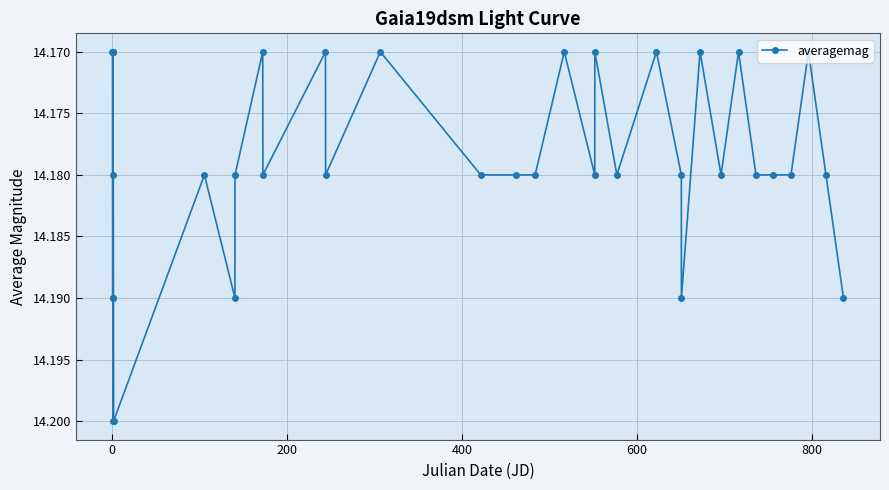

True or false: there are more than 1 points higher than both neighbors.

True